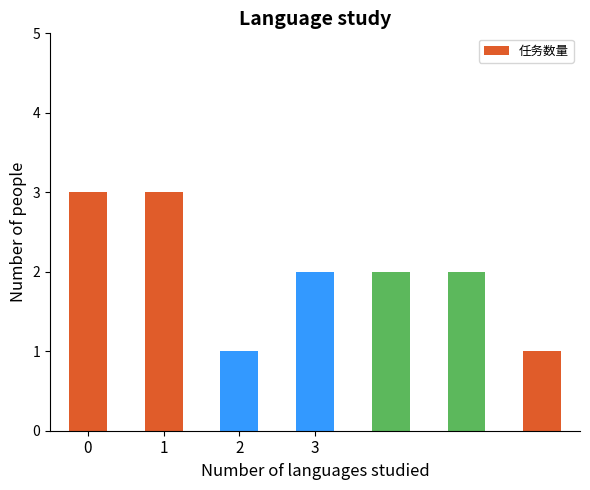

What is the difference between the maximum and second lowest values?

2